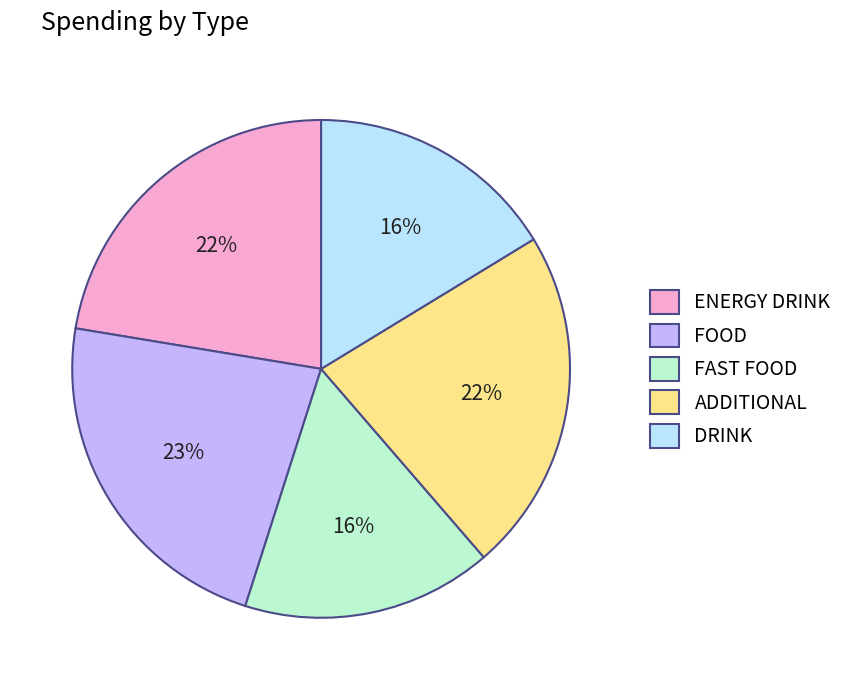

The FOOD slice represents 34% of the pie. True or false?

False